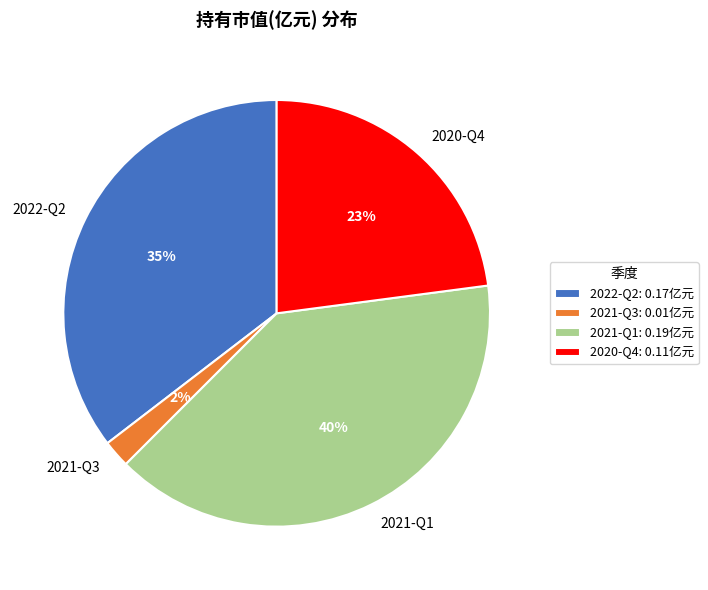

Is there any slice that represents more than half of the pie?

No